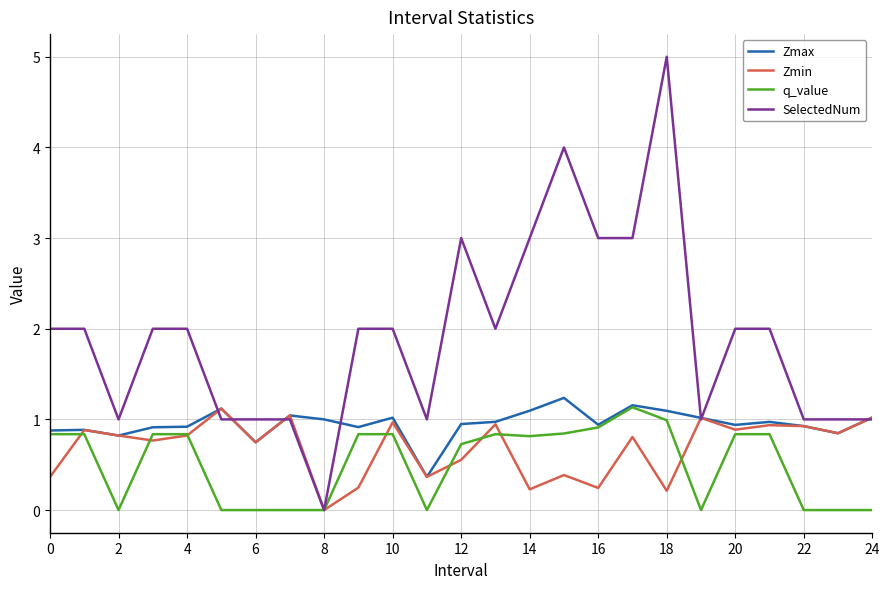

What is the greatest value displayed?

5.0